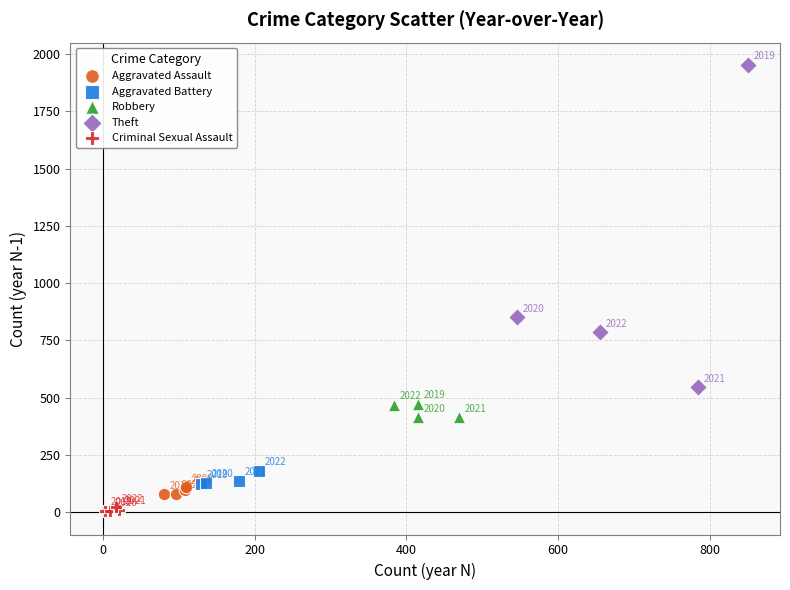

Which series has the largest Y range (max minus min)?

Theft